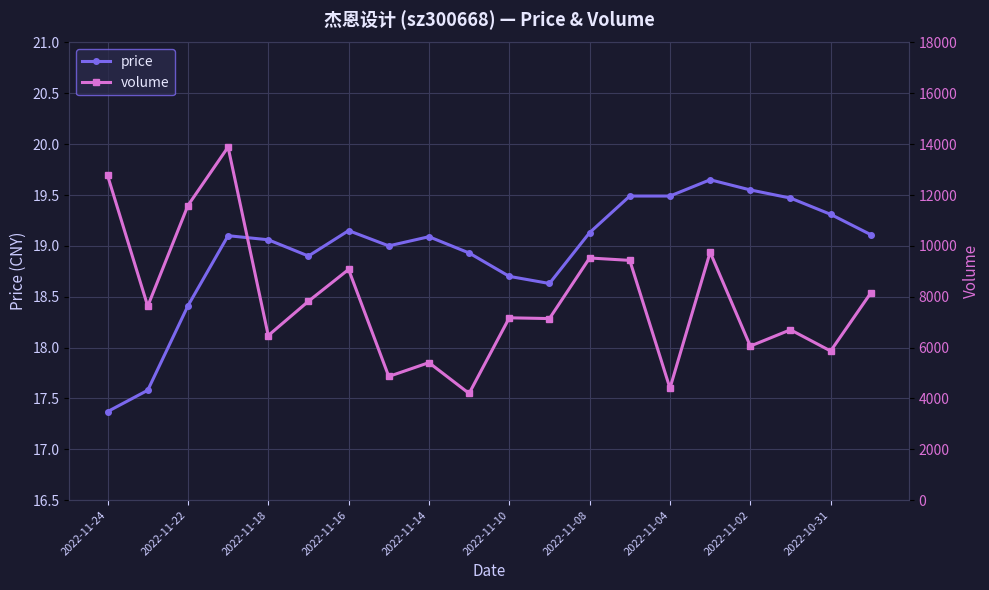

What is the difference between the maximum and second lowest values in the volume series?

9486.0